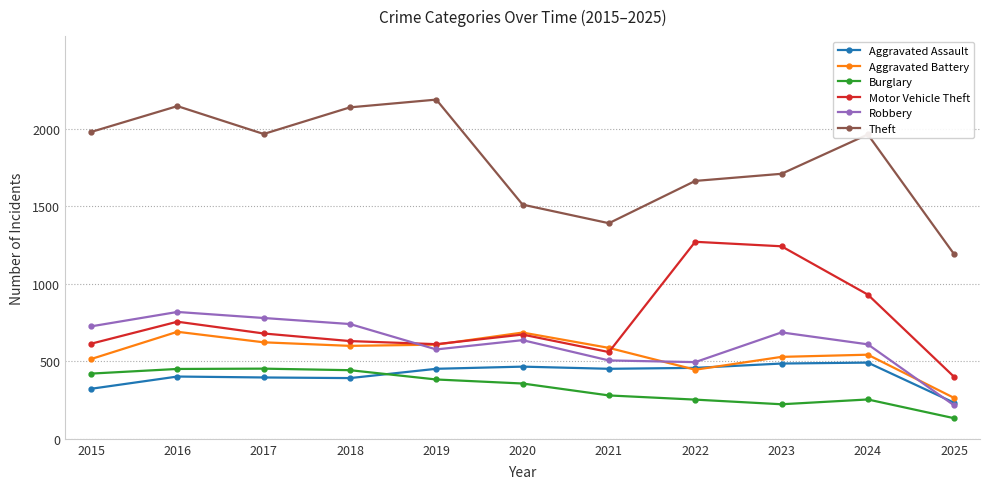

At how many categories does at least one series exceed 1929?

6